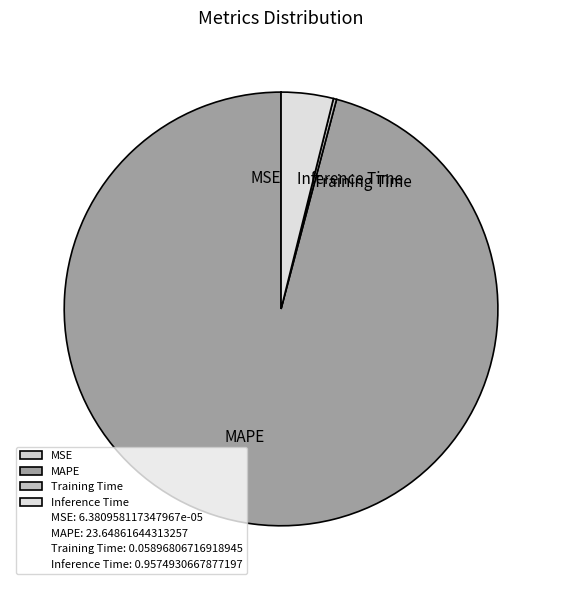

Is it true that Inference Time is 12% of the pie?

False